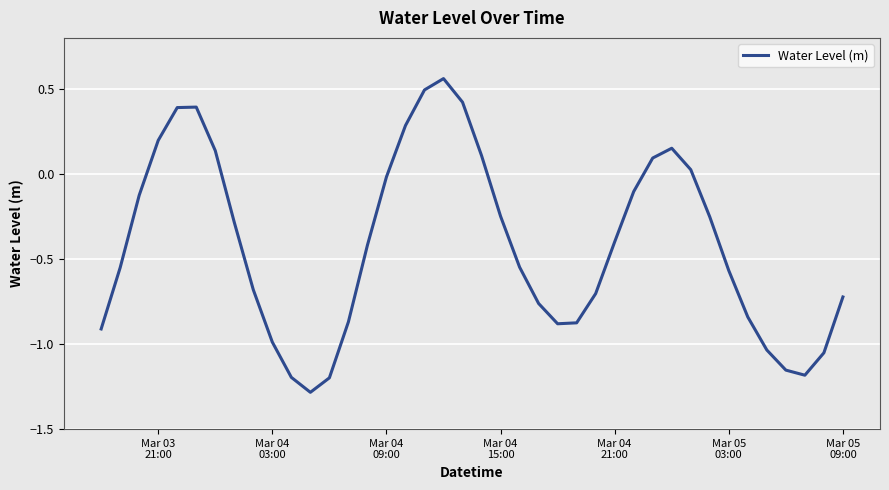

What is the difference between the maximum and minimum values?

1.8